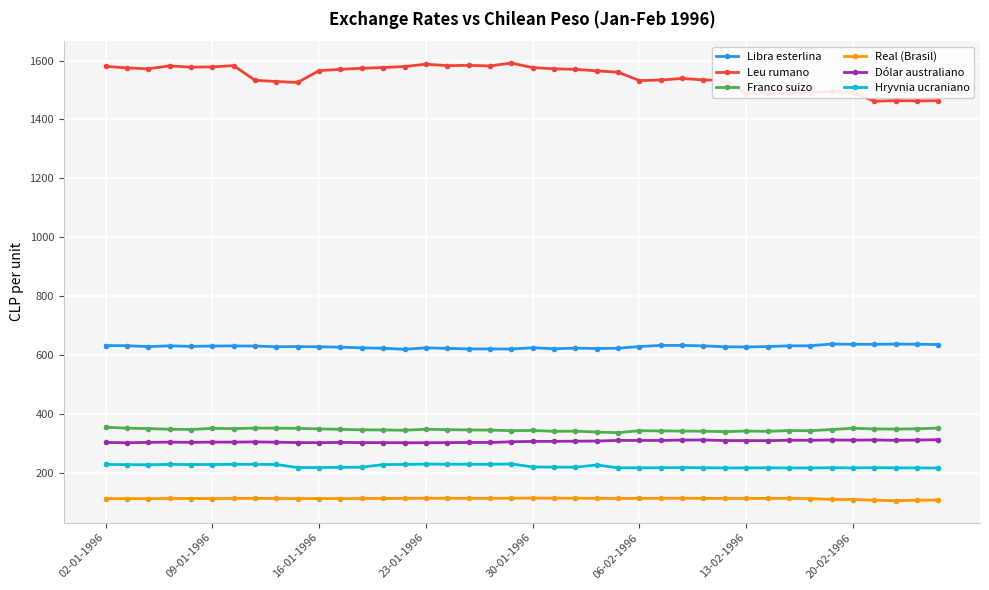

What is the greatest value displayed?

1591.3